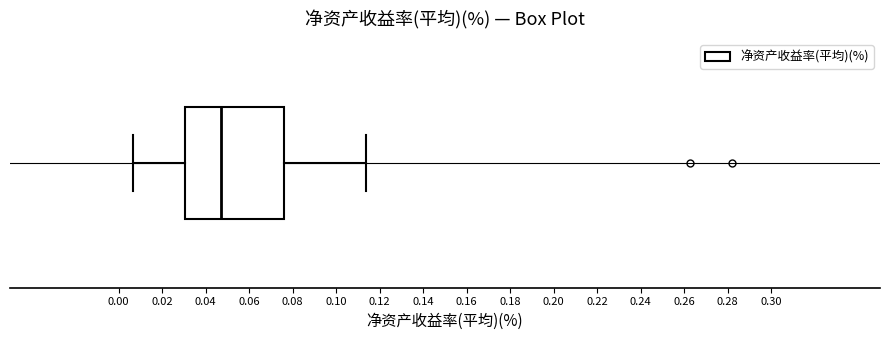

Read this box plot against the x-axis: the position of the median line, the range covered by the box, and the ends of both whiskers. The values are not printed on the chart, so give them approximately, as read against the axis.

median 0.048, box 0.030 to 0.076, whiskers 0.006 to 0.114